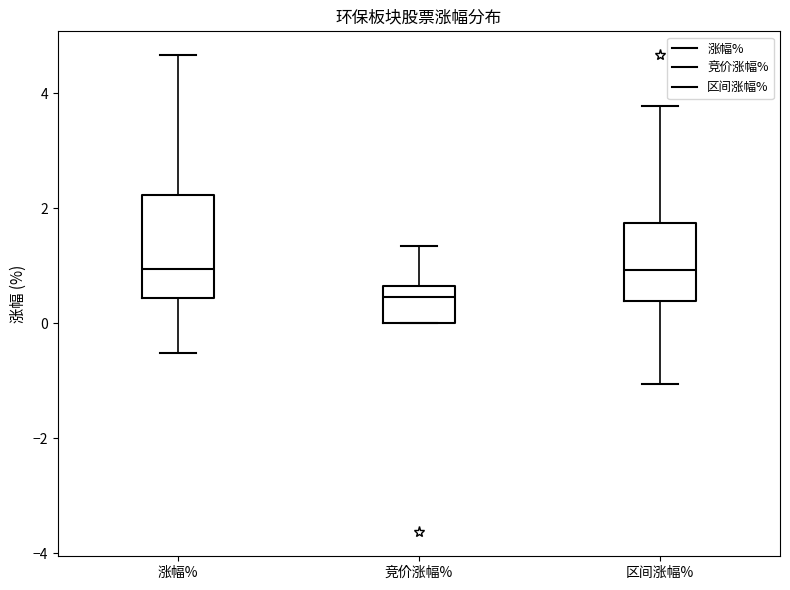

Reading left to right, transcribe this box plot: for each box, give where its median line is, the range the box spans, and where its two whiskers end, as read against the y-axis. The values are not printed on the chart, so give them approximately, as read against the axis.

涨幅%: median 1.0, box 0.4 to 2.2, whiskers -0.6 to 4.6
竞价涨幅%: median 0.4, box 0.0 to 0.6, whiskers 0.0 to 1.4
区间涨幅%: median 1.0, box 0.4 to 1.8, whiskers -1.0 to 3.8